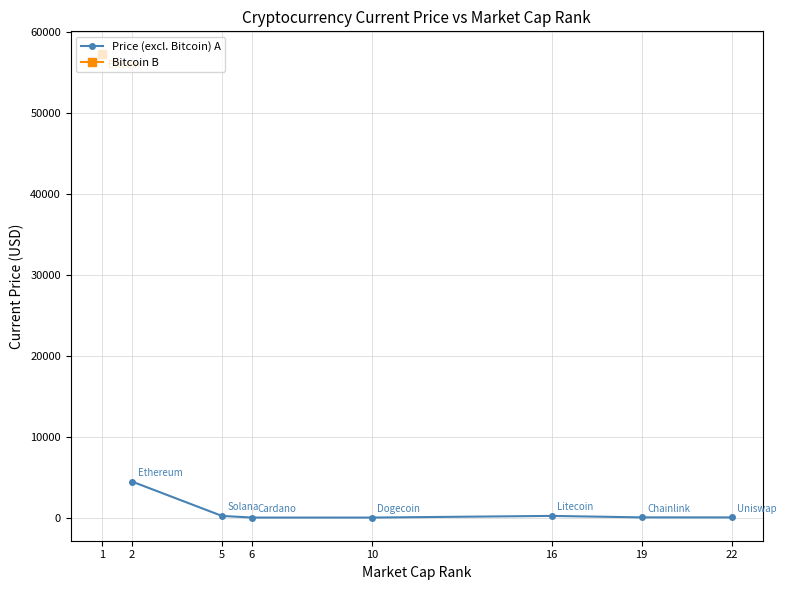

How many lines are shown in the chart?

1